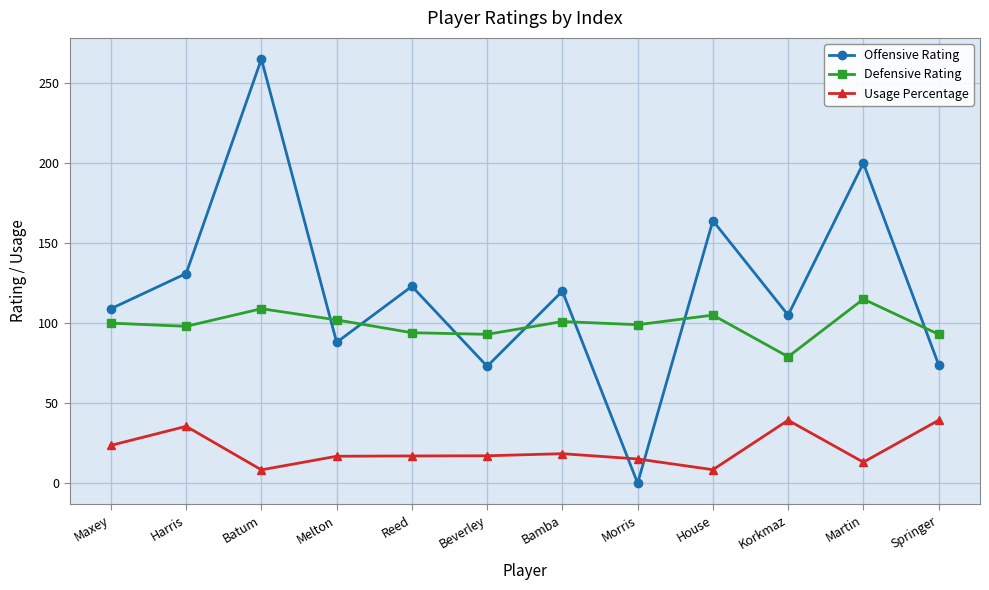

How many lines are shown in the chart?

3